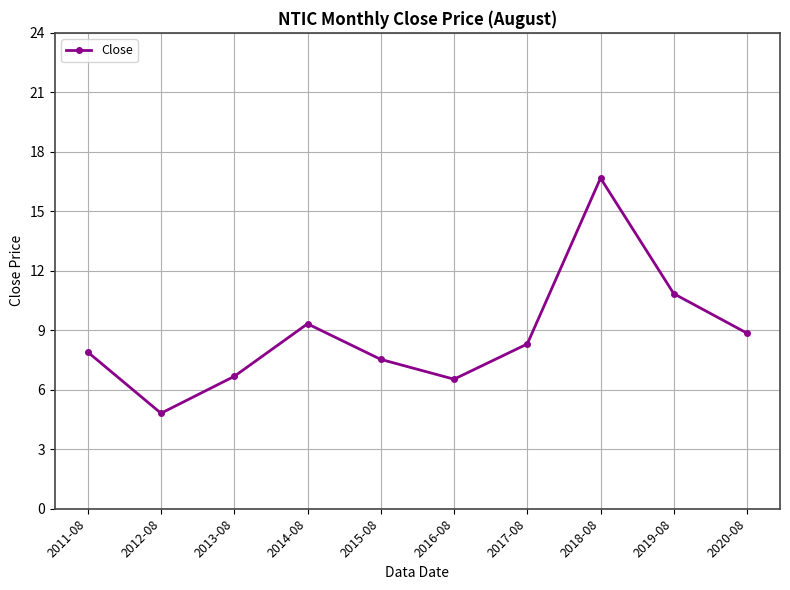

The value at 2015-08 is 7.5. True or false?

True